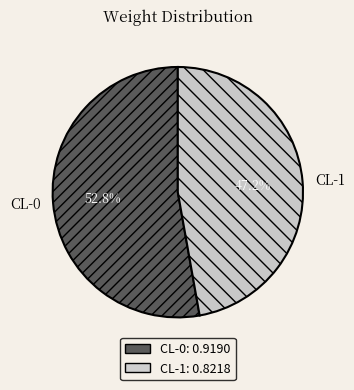

Rank the categories by value from highest to lowest.

CL-0, CL-1